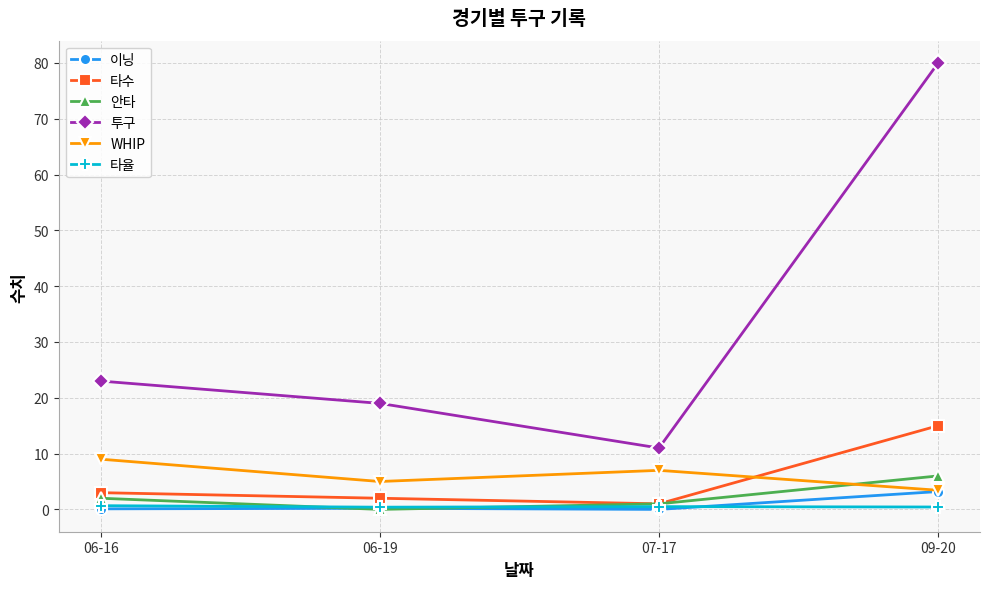

List the labels in order of 투구 value, largest first.

09-20, 06-16, 06-19, 07-17